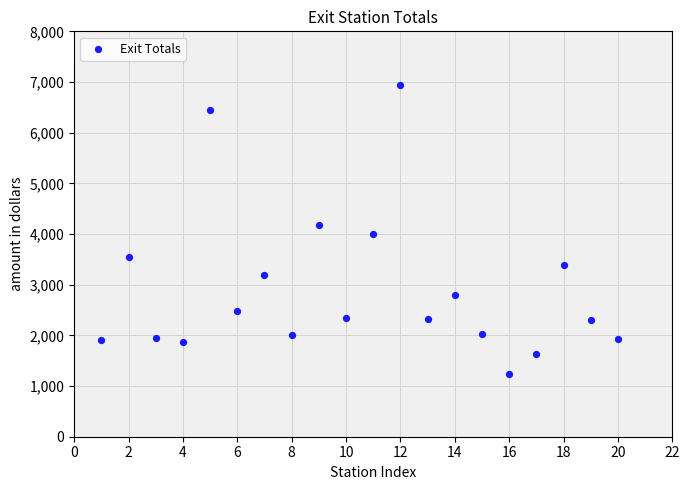

What is the range of X values (max minus min)?

19.0